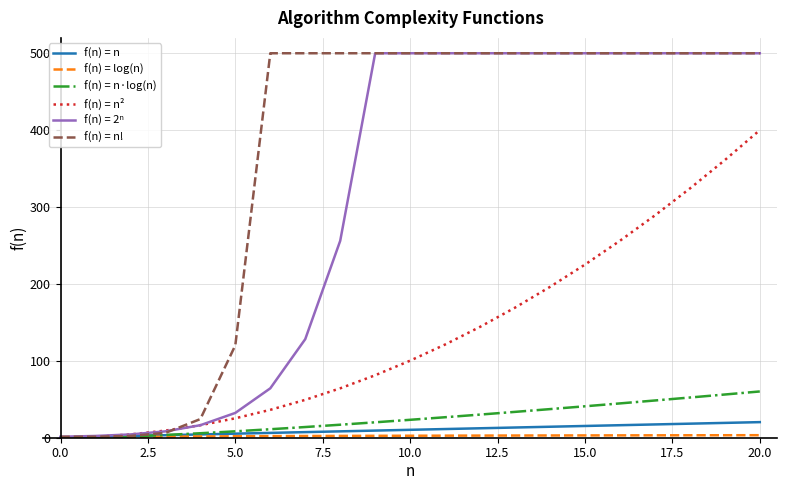

What is the maximum value shown in the chart?

500.0